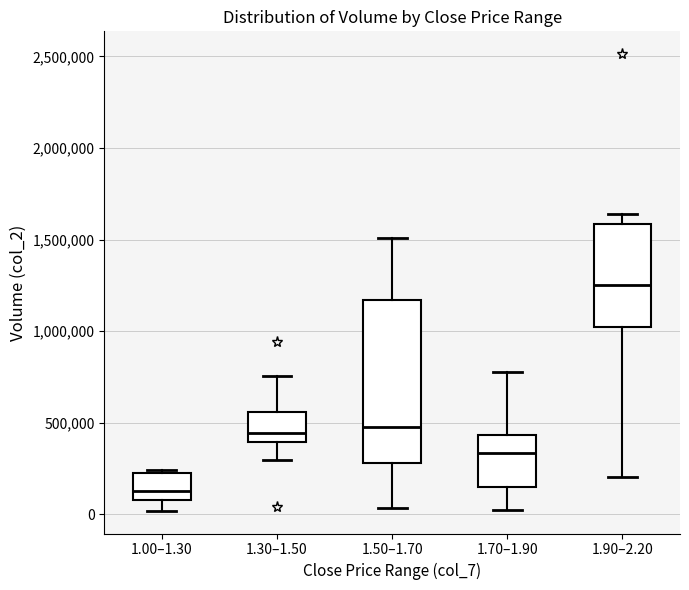

Which box has the highest median line?

1.90–2.20